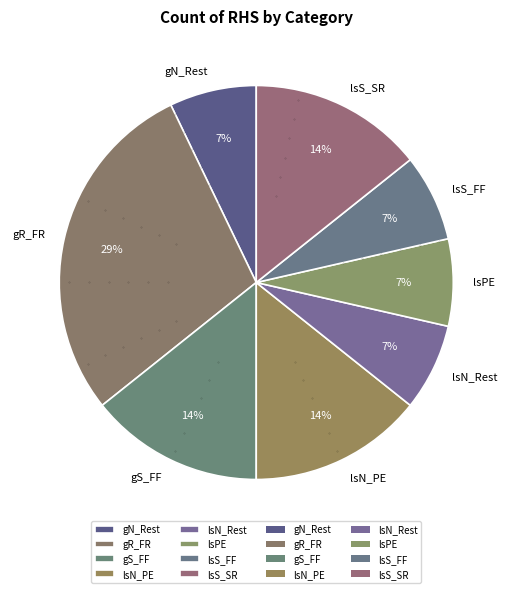

Which slice is the largest?

gR_FR